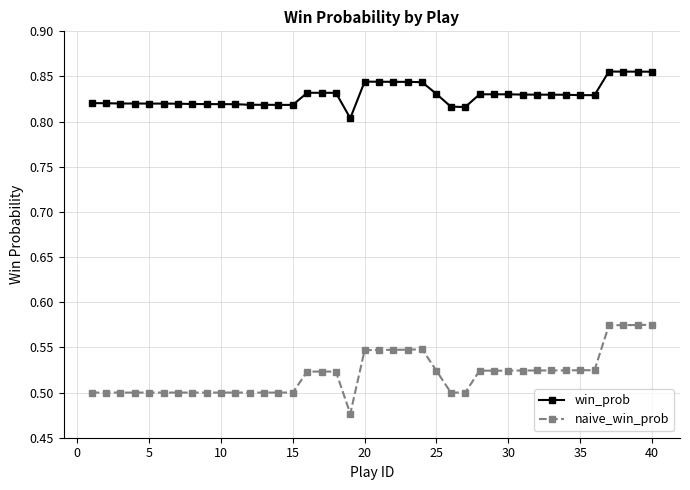

True or false: naive_win_prob and win_prob cross at least once.

False